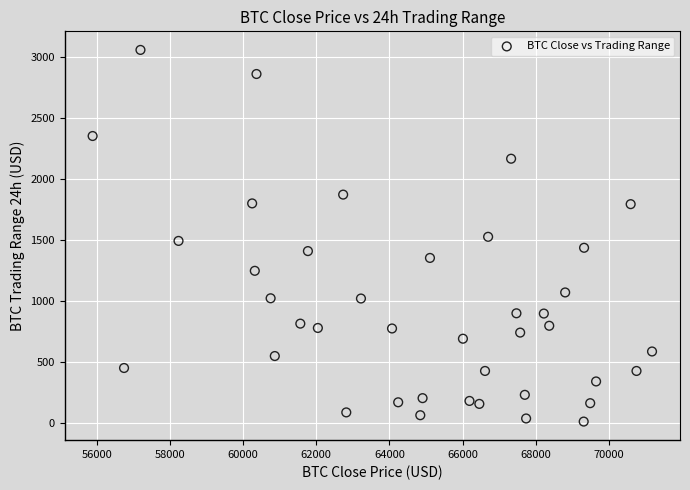

What is the range of X values (max minus min)?

15304.2